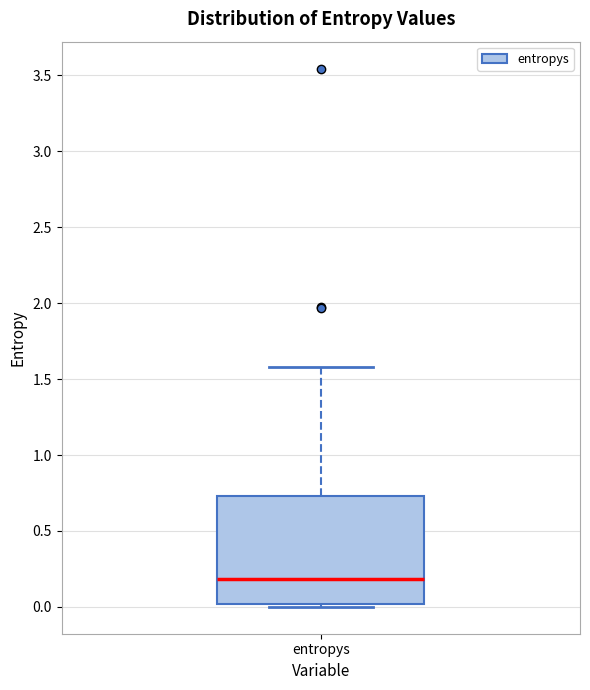

Where does the median line of the box for entropys sit on the y-axis? The values are not printed on the chart, so give them approximately, as read against the axis.

0.20